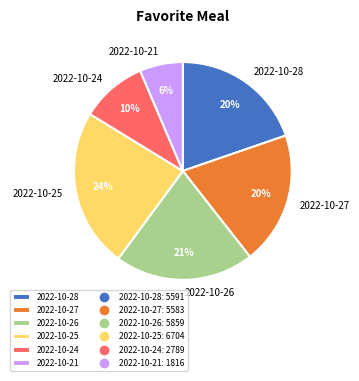

Combined, do 2022-10-24 and 2022-10-21 account for over 50%?

No